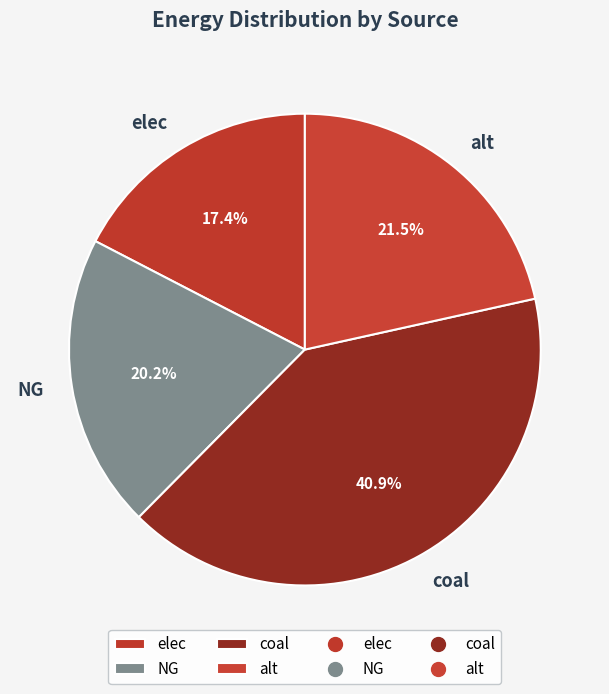

To the nearest percent, what is the average slice percentage?

25%